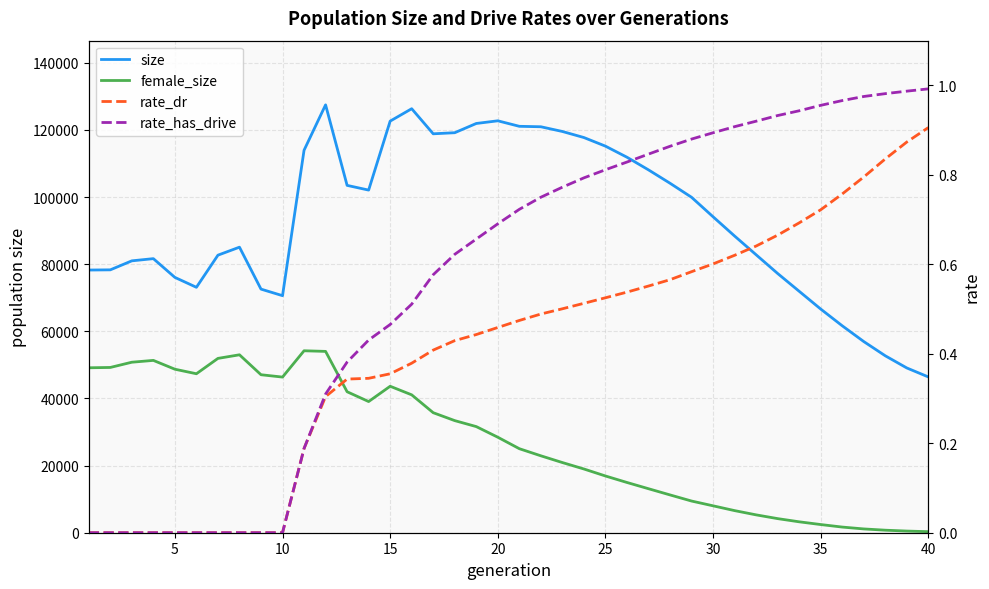

At how many categories does at least one series exceed 22091?

40